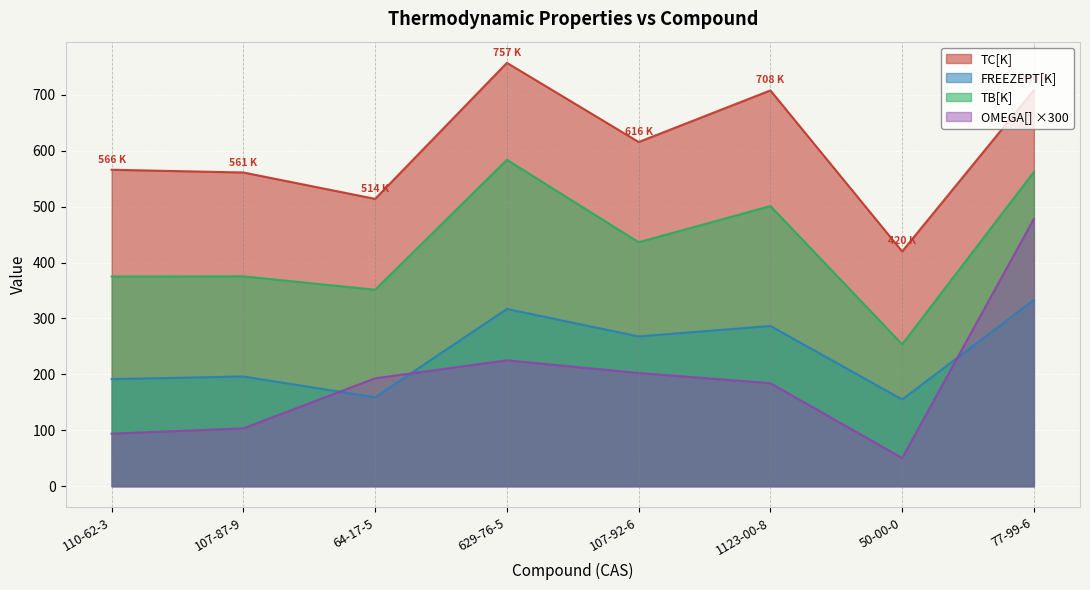

True or false: TC[K] and FREEZEPT[K] intersect in this chart.

False